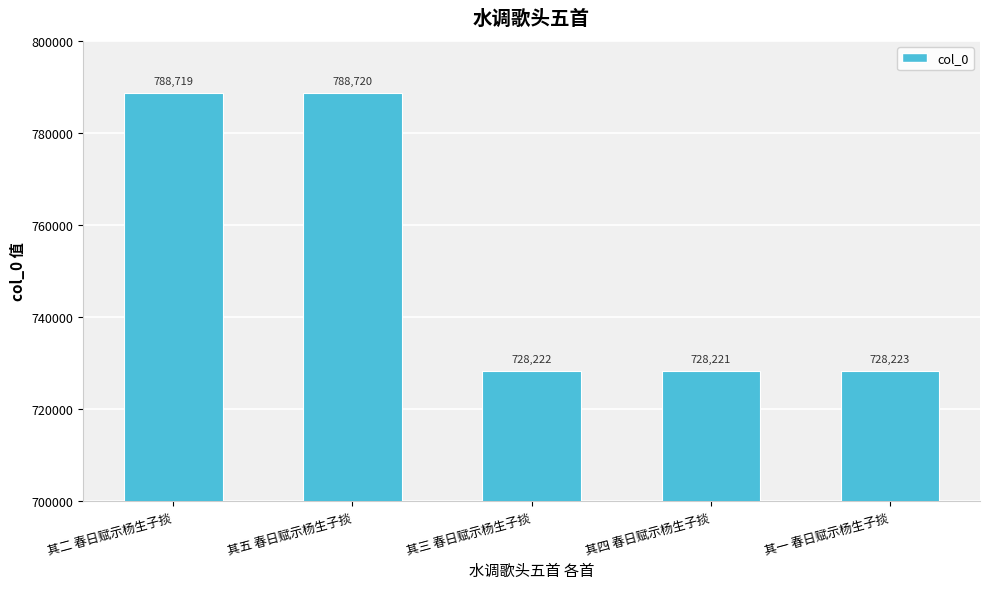

What value does the data have at 其五 春日赋示杨生子掞?

788720